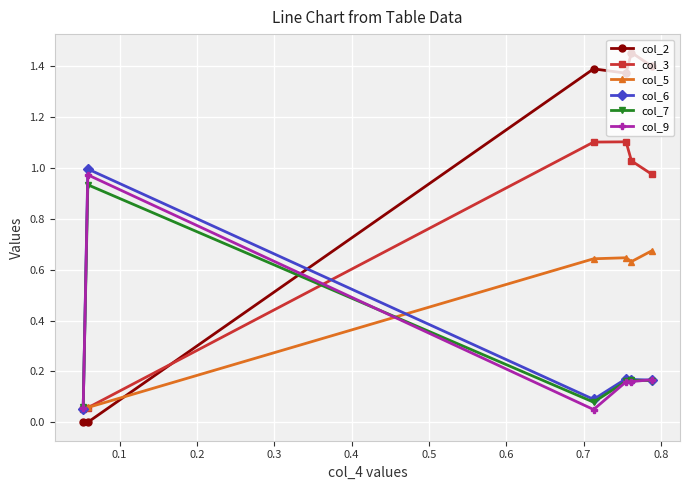

How many times do col_3 and col_5 cross each other?

1